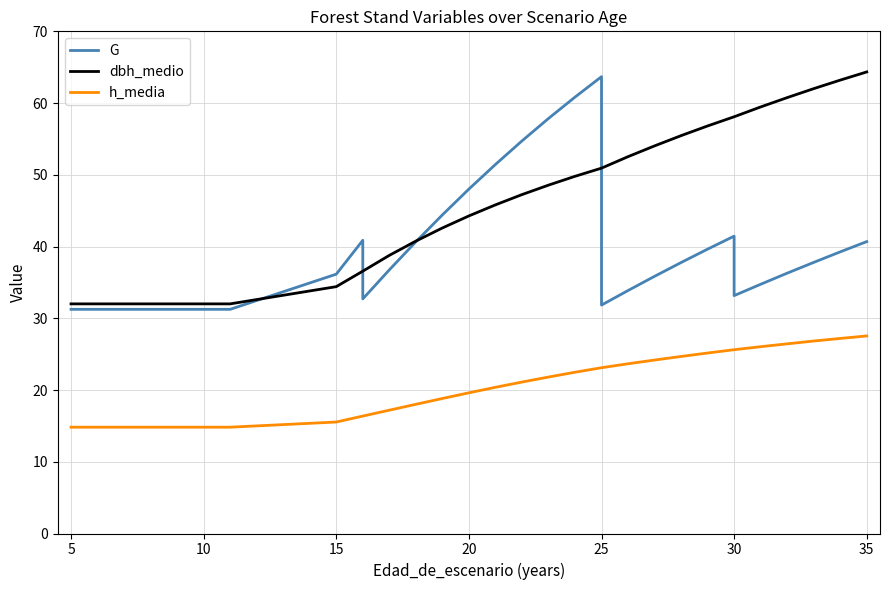

True or false: h_media and dbh_medio intersect in this chart.

False